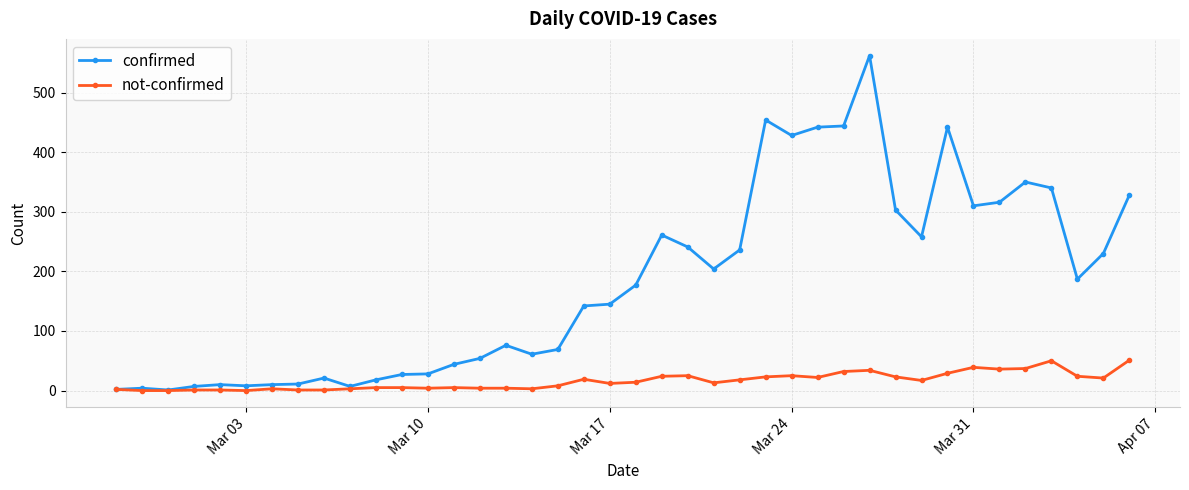

What is the maximum value for not-confirmed?

51